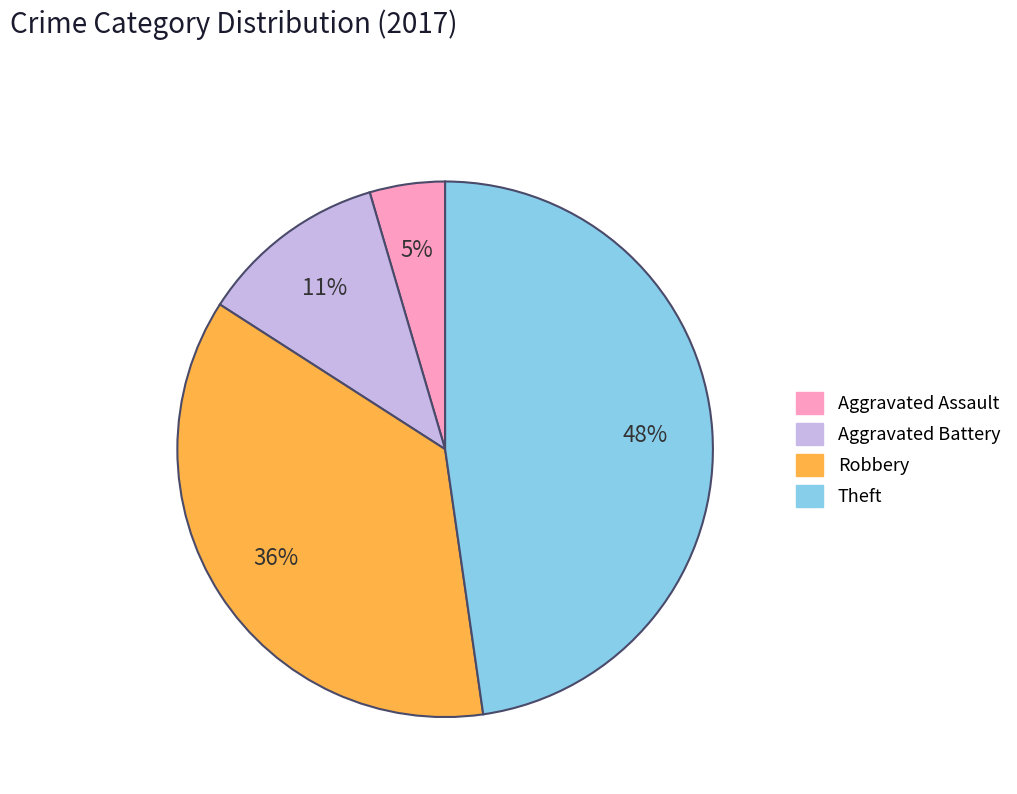

Combined, do Theft and Robbery account for over 50%?

Yes